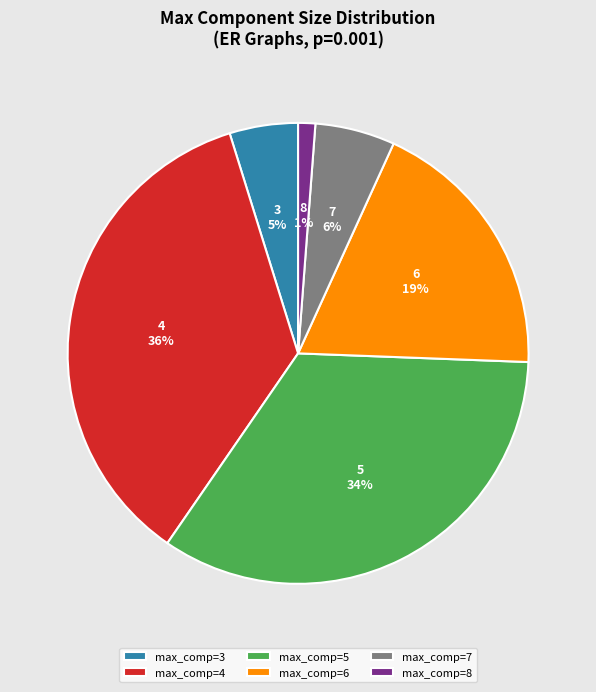

Which slice is the smallest?

max_comp=8